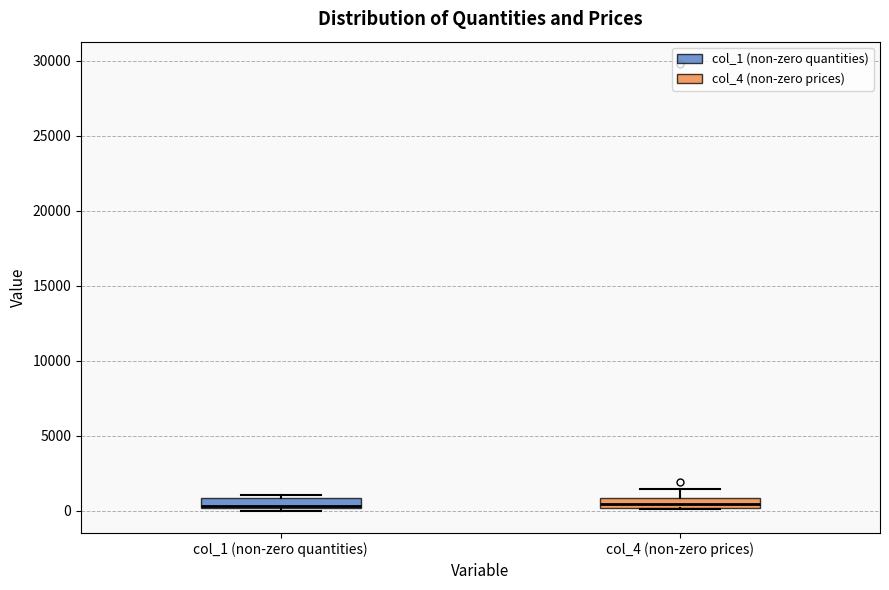

Where is the upper edge of the box for col_4 (non-zero prices) on the y-axis? The values are not printed on the chart, so give them approximately, as read against the axis.

1000